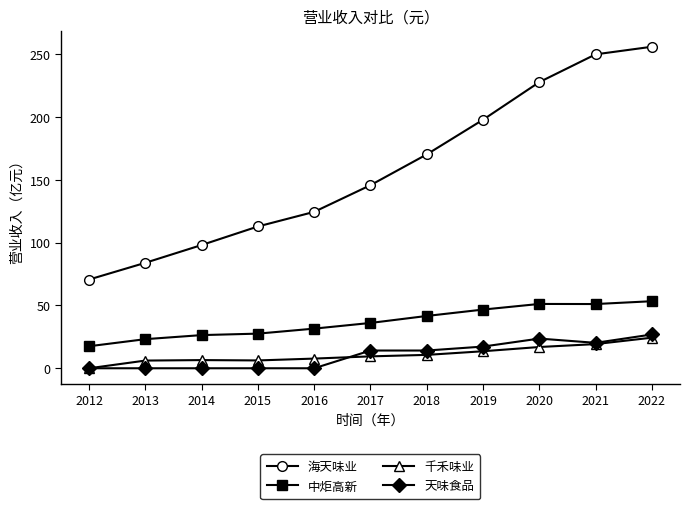

Does the chart display data point markers on the line(s)?

Yes